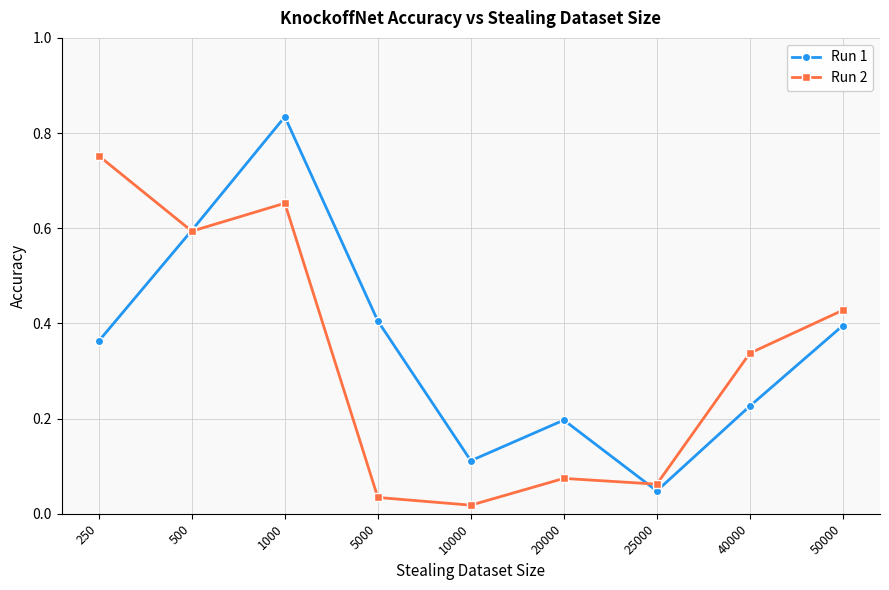

What is the sum of all Run 2 values?

3.0